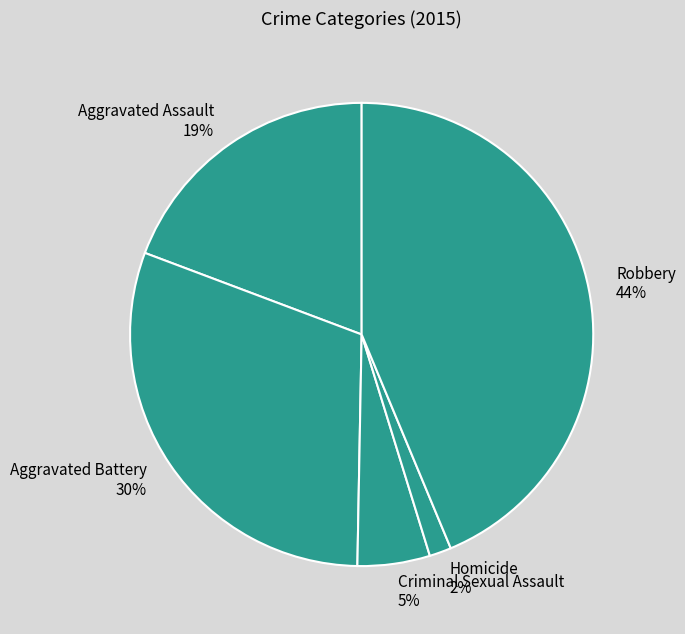

Does Homicide represent more than half of the total?

No